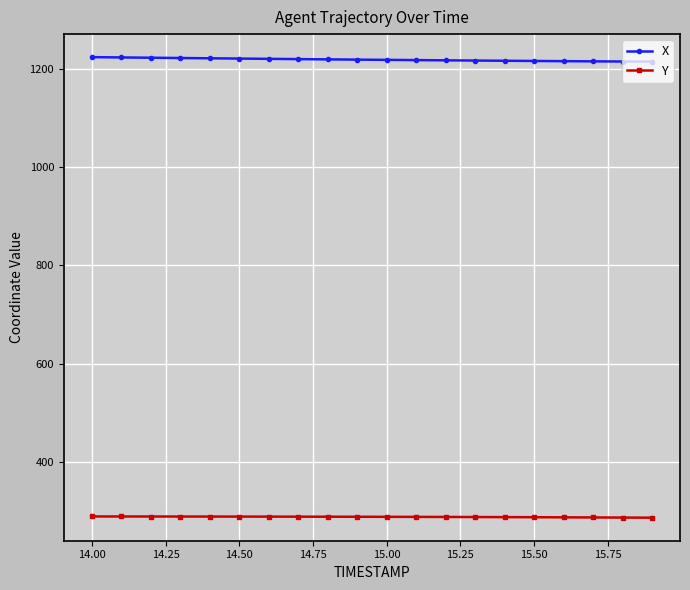

At how many categories does at least one series exceed 680?

20